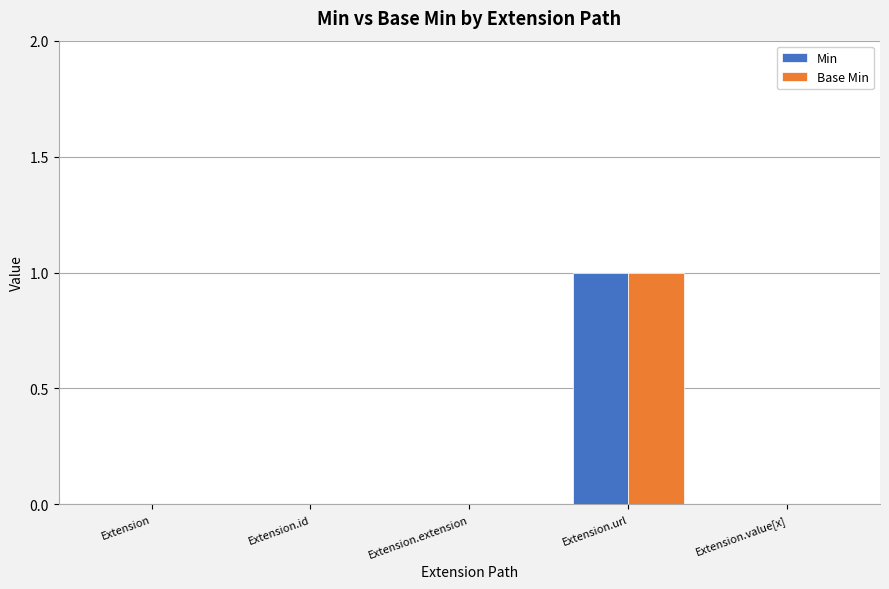

What is the maximum value for Min?

1